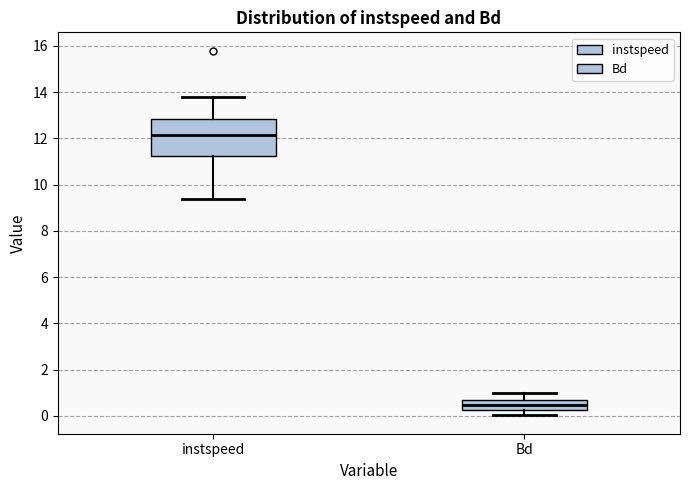

Reading left to right, read every box against the y-axis: the position of its median line, the range the box covers, and the ends of its whiskers. The values are not printed on the chart, so give them approximately, as read against the axis.

instspeed: median 12.2, box 11.2 to 12.8, whiskers 9.4 to 13.8
Bd: median 0.4, box 0.2 to 0.6, whiskers 0.0 to 1.0